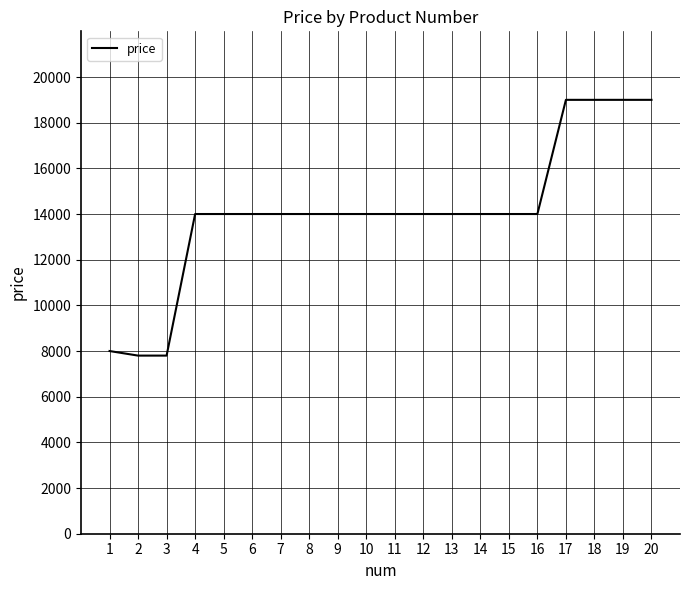

What is the minimum value shown in the chart?

7800